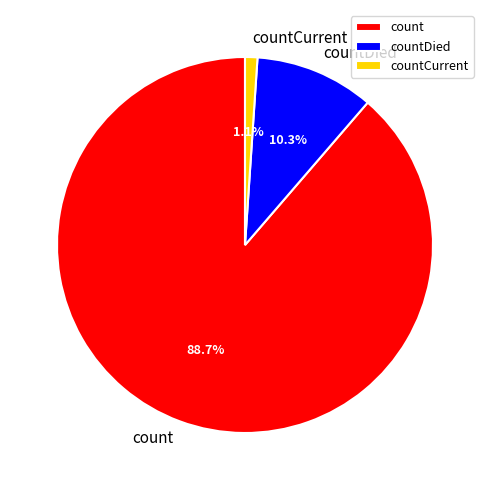

What is the largest slice in the pie chart?

count